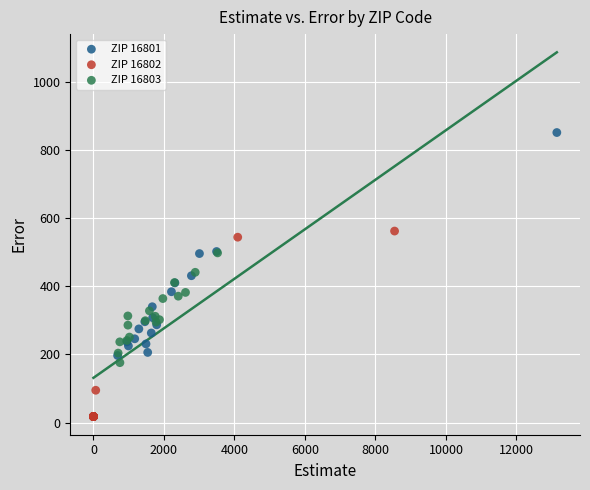

Which series reaches the minimum Y coordinate?

ZIP 16802